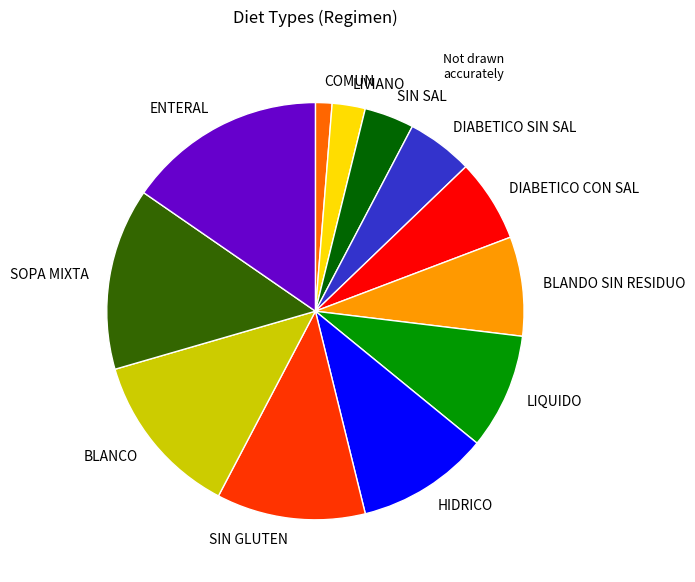

Is there a majority slice in this chart?

No